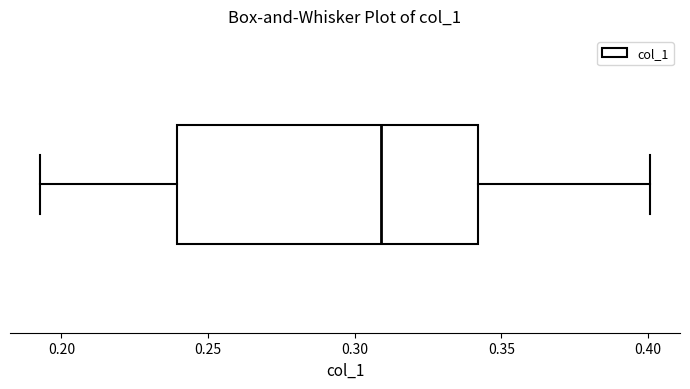

Read this box plot against the x-axis: the position of the median line, the range covered by the box, and the ends of both whiskers. The values are not printed on the chart, so give them approximately, as read against the axis.

median 0.310, box 0.240 to 0.340, whiskers 0.195 to 0.400